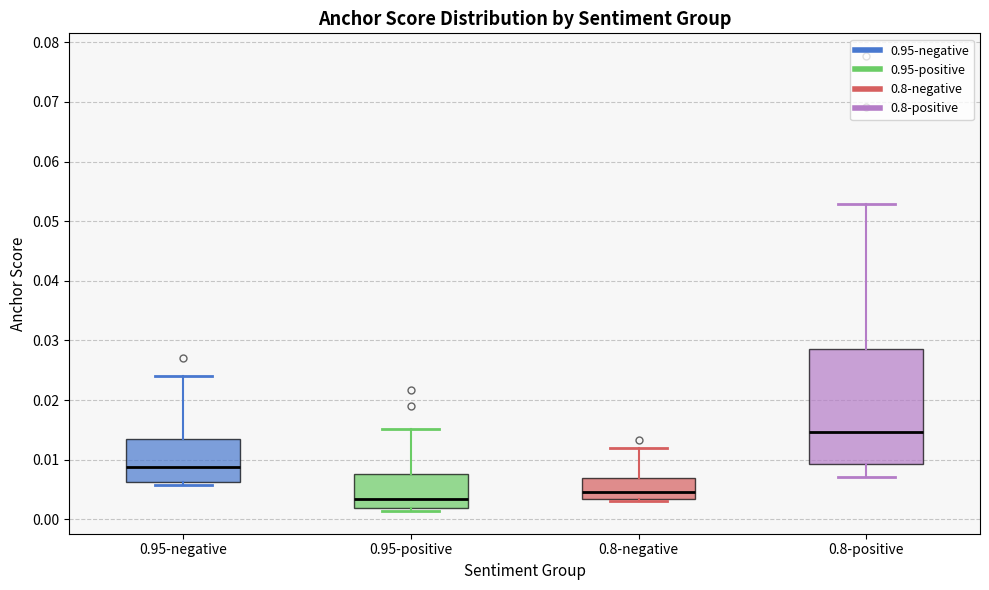

Which box's median line is the highest?

0.8-positive